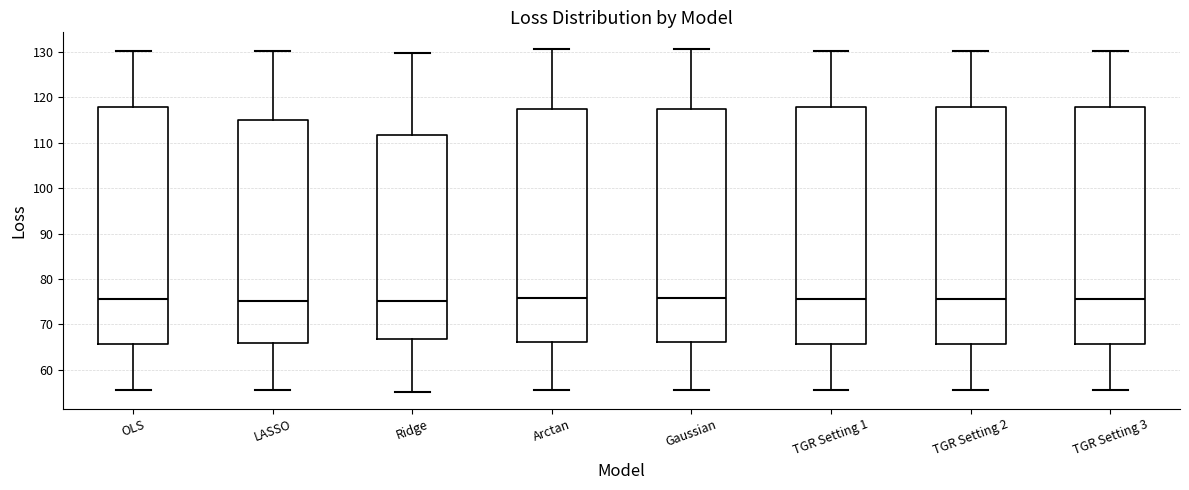

Reading left to right, transcribe this box plot: for each box, give where its median line is, the range the box spans, and where its two whiskers end, as read against the y-axis. The values are not printed on the chart, so give them approximately, as read against the axis.

OLS: median 76, box 66 to 118, whiskers 56 to 130
LASSO: median 75, box 66 to 115, whiskers 56 to 130
Ridge: median 75, box 67 to 112, whiskers 55 to 130
Arctan: median 76, box 66 to 118, whiskers 56 to 131
Gaussian: median 76, box 66 to 118, whiskers 56 to 131
TGR Setting 1: median 76, box 66 to 118, whiskers 56 to 130
TGR Setting 2: median 76, box 66 to 118, whiskers 56 to 130
TGR Setting 3: median 76, box 66 to 118, whiskers 56 to 130